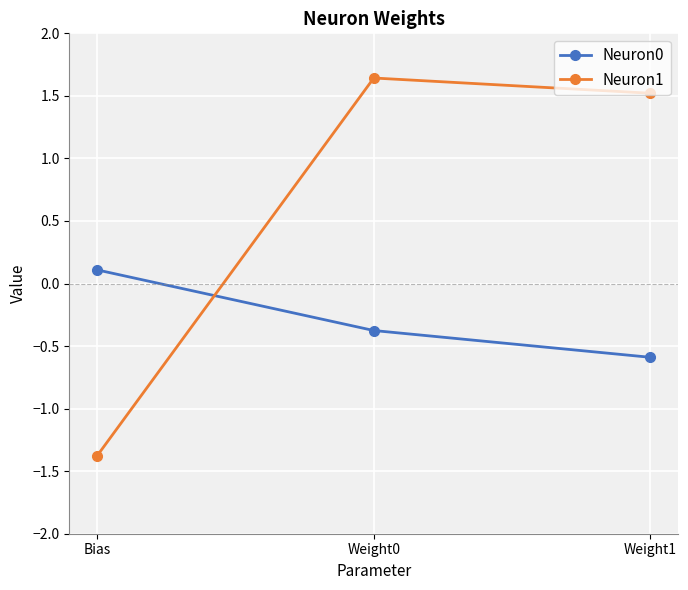

What is the label of the 3rd point from the left?

Weight1